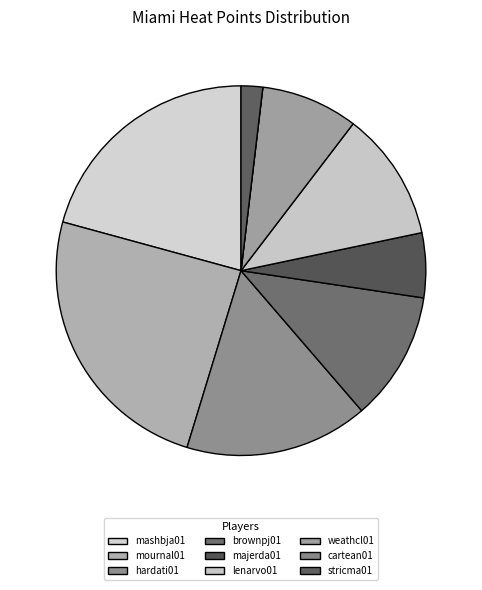

What is the ratio of the value at weathcl01 to the value at brownpj01?

0.8